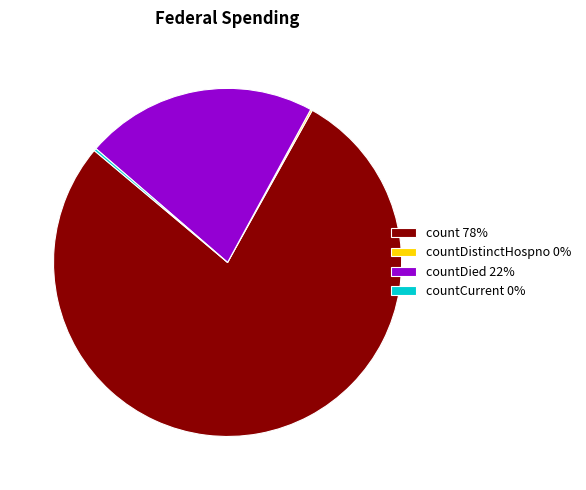

Is there a majority slice in this chart?

Yes